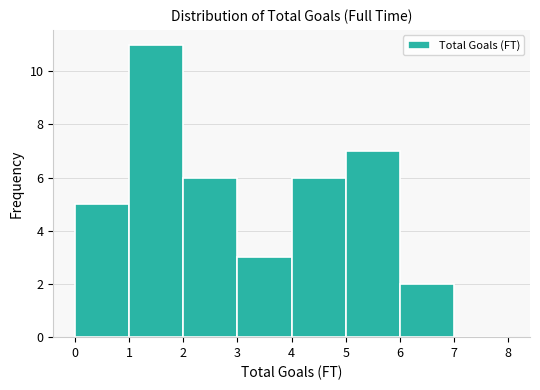

What is the height of the bar covering 1 to 2 on the x-axis? The values are not printed on the chart, so give them approximately, as read against the axis.

11